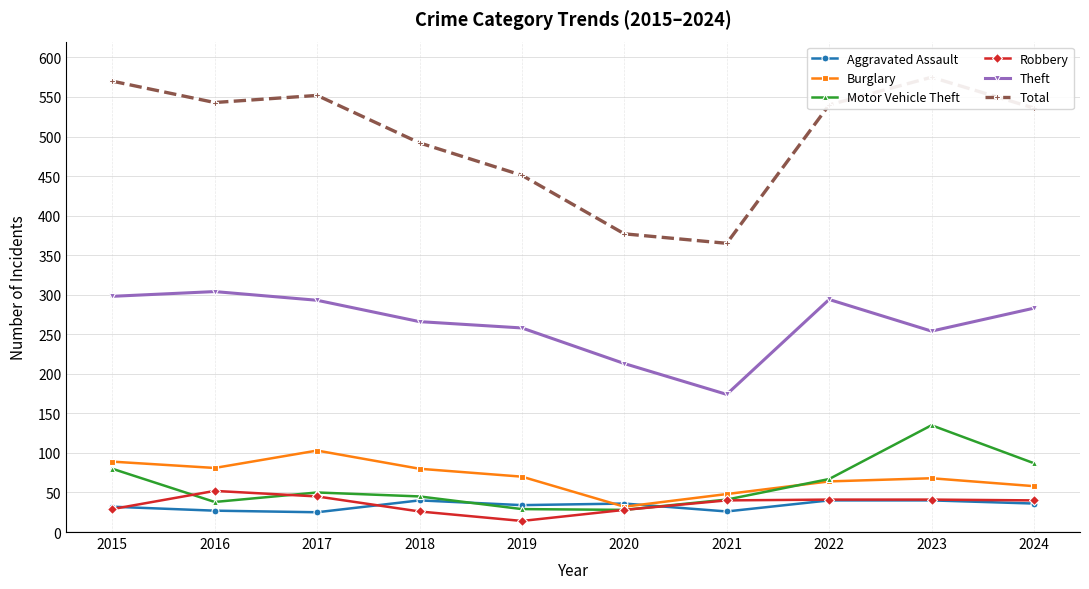

What is the total value across all series at 2015?

1098